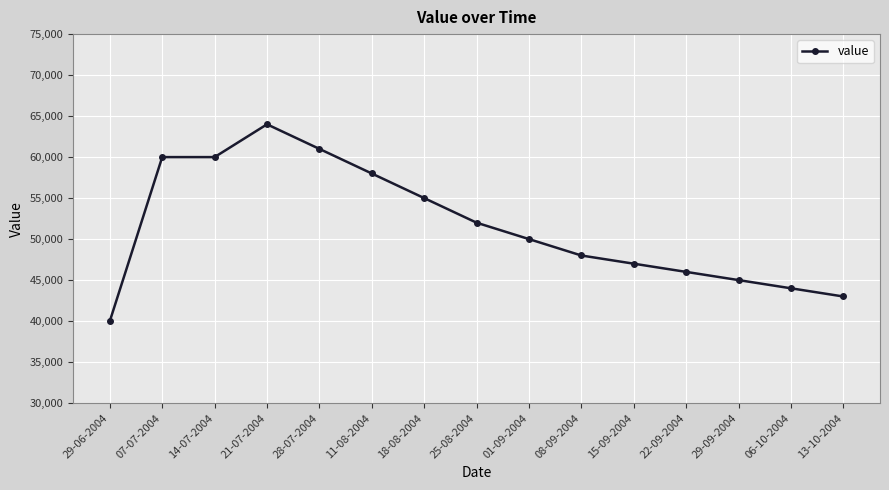

How many lines are shown in the chart?

1